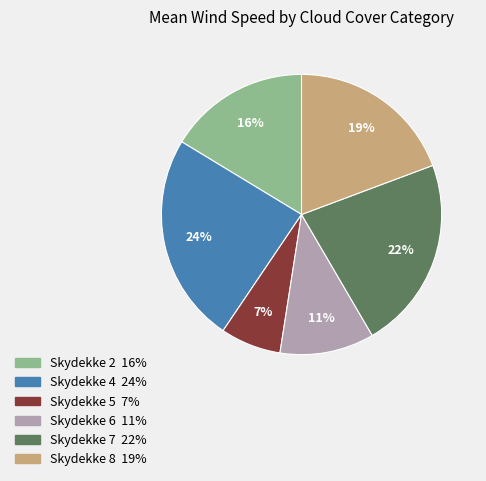

To the nearest percent, what percentage of the pie is Skydekke 6?

11%